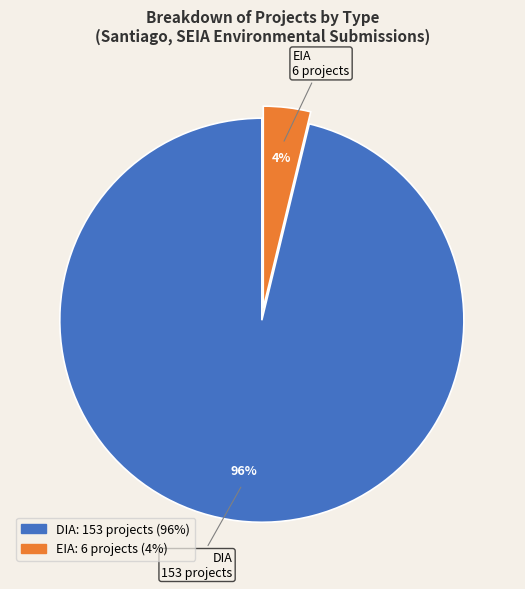

What percentage is the EIA slice, to the nearest percent?

4%